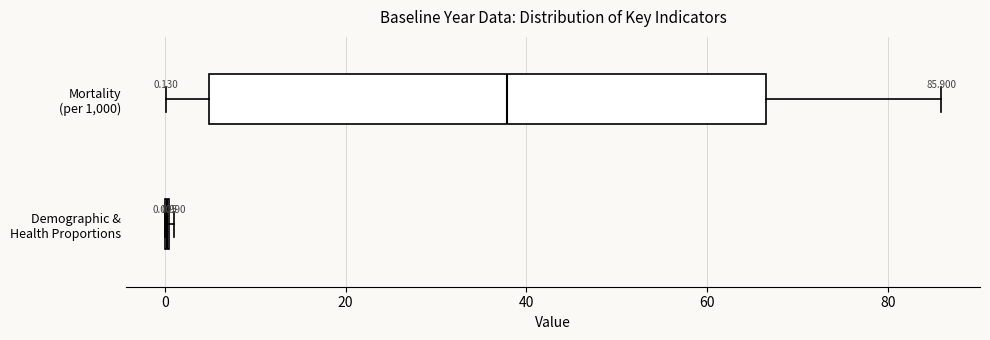

Comparing the boxes themselves (not the whiskers), which one is the widest?

Mortality (per 1,000)